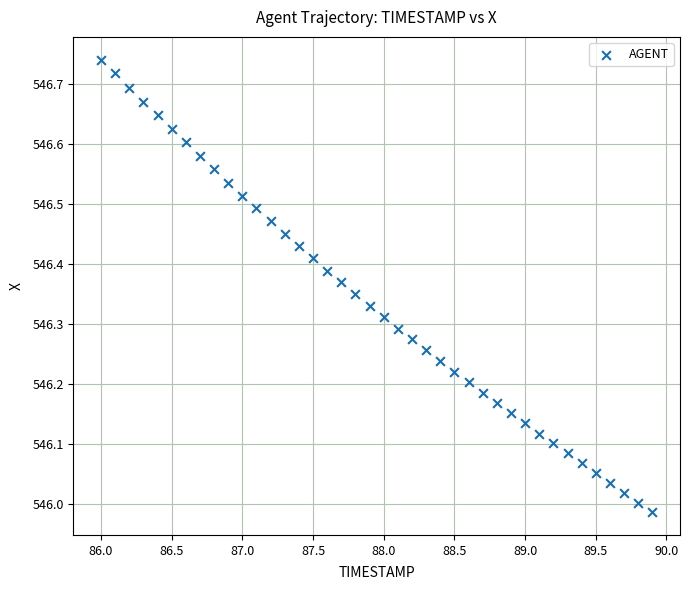

What is the range of X values (max minus min)?

3.9